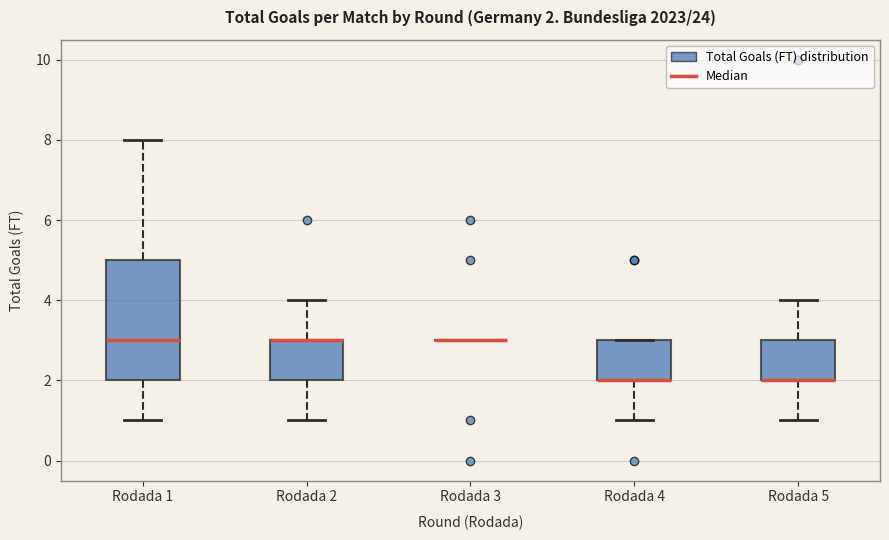

Comparing the boxes themselves (not the whiskers), which one is the tallest?

Rodada 1